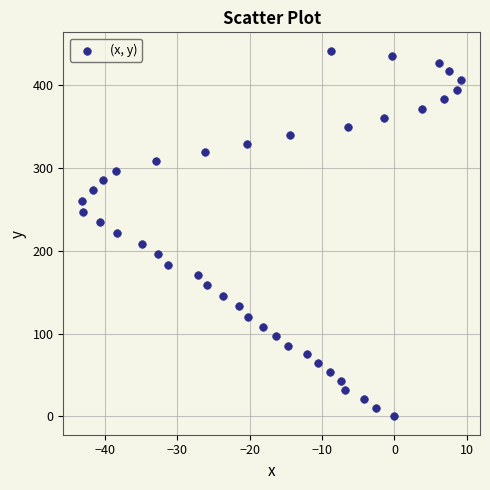

What is the range of X values (max minus min)?

52.3